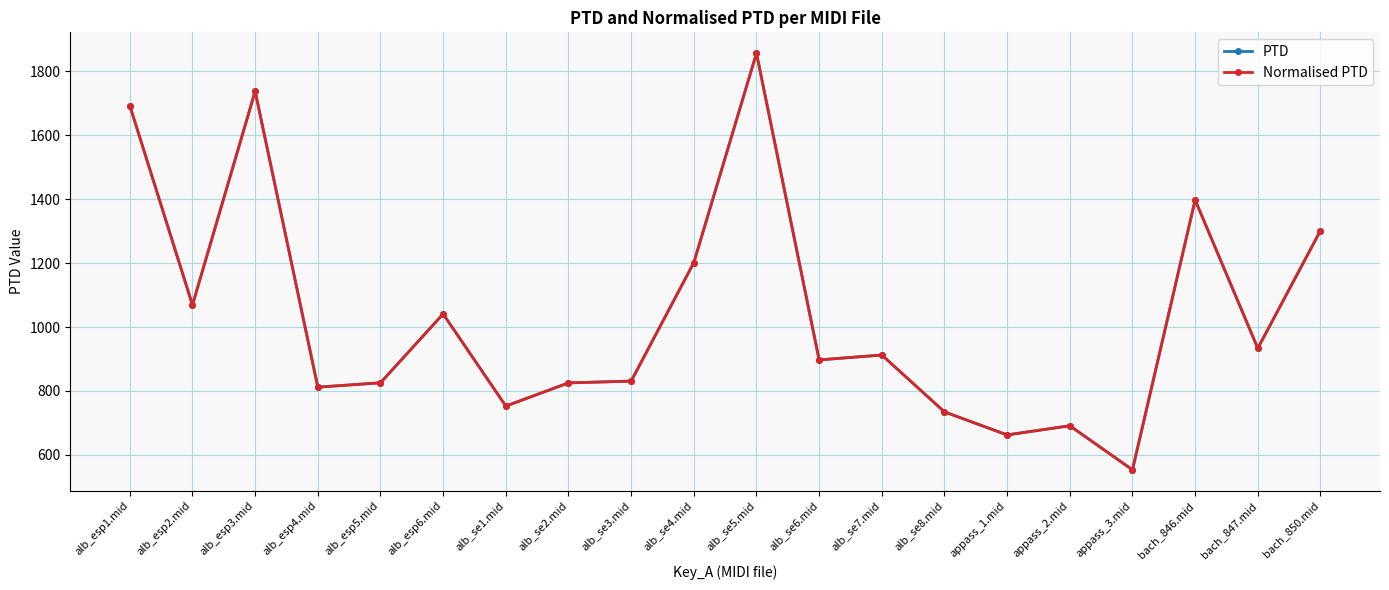

Is this an area chart (filled region under the line)?

No